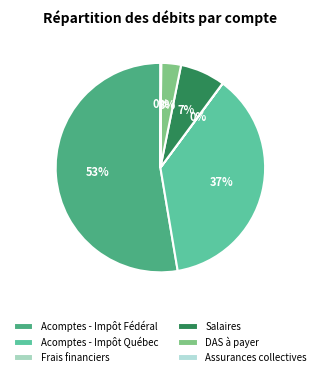

How many segments does this pie chart have?

6